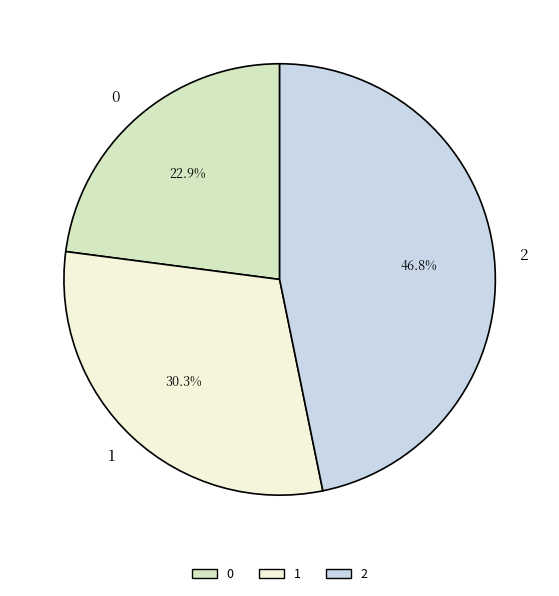

Which has a higher value, 0 or 1?

1